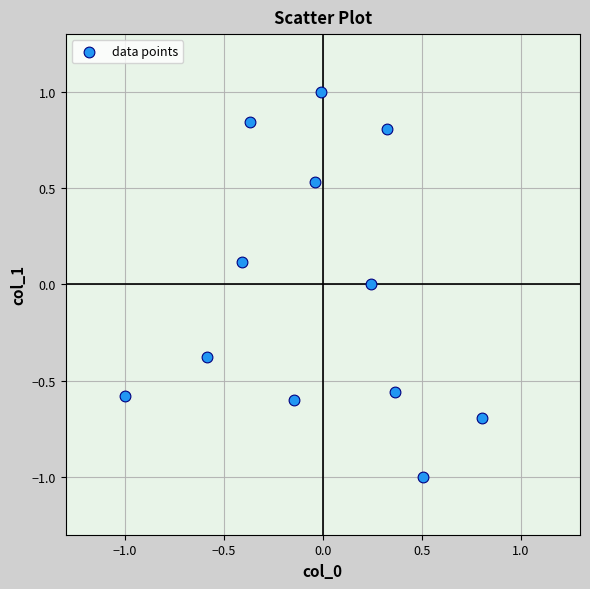

What is the range of Y values (max minus min)?

2.0